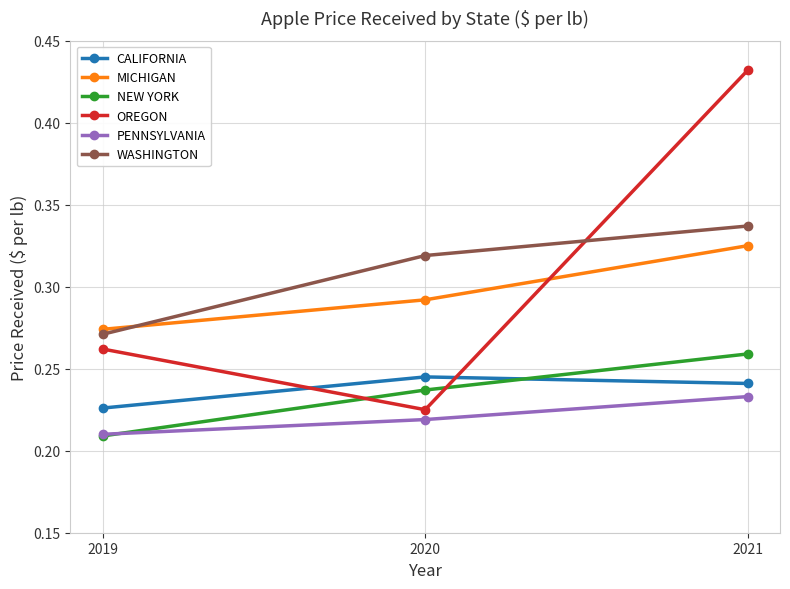

Which category has the highest value in the OREGON series?

2021